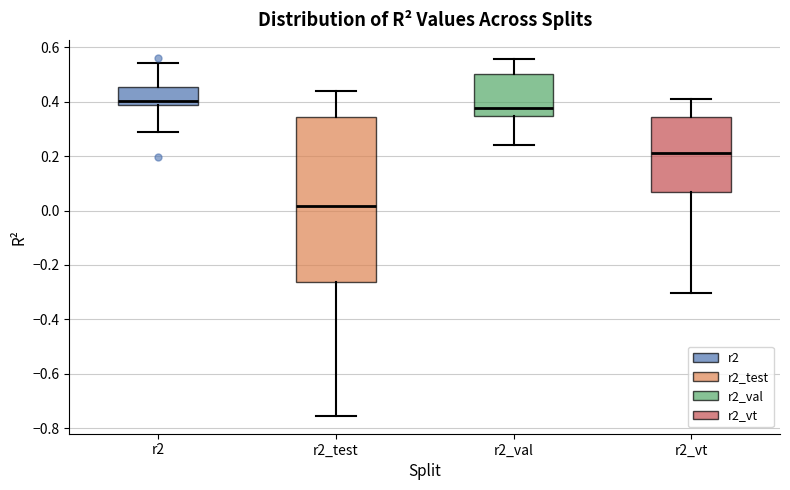

Reading left to right, transcribe this box plot: for each box, give where its median line is, the range the box spans, and where its two whiskers end, as read against the y-axis. The values are not printed on the chart, so give them approximately, as read against the axis.

r2: median 0.40, box 0.38 to 0.46, whiskers 0.28 to 0.54
r2_test: median 0.02, box -0.26 to 0.34, whiskers -0.76 to 0.44
r2_val: median 0.38, box 0.34 to 0.50, whiskers 0.24 to 0.56
r2_vt: median 0.22, box 0.06 to 0.34, whiskers -0.30 to 0.40